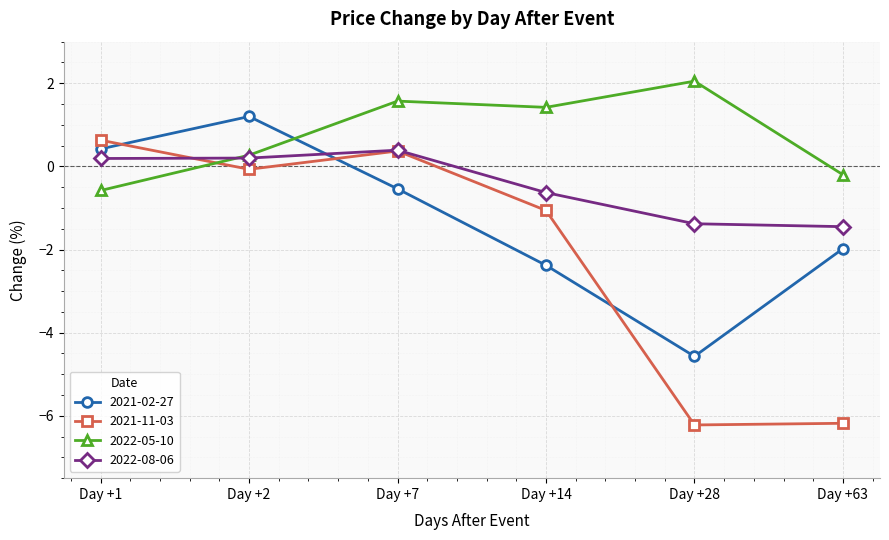

What is the value of the 2022-05-10 point at the 3rd from the left?

1.6